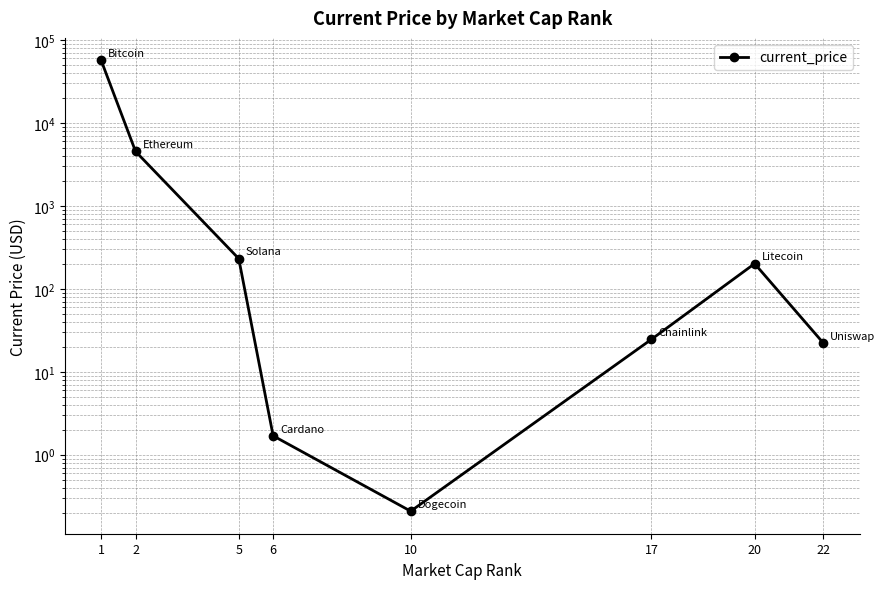

List the labels in order of value, largest first.

1, 2, 5, 20, 17, 22, 6, 10